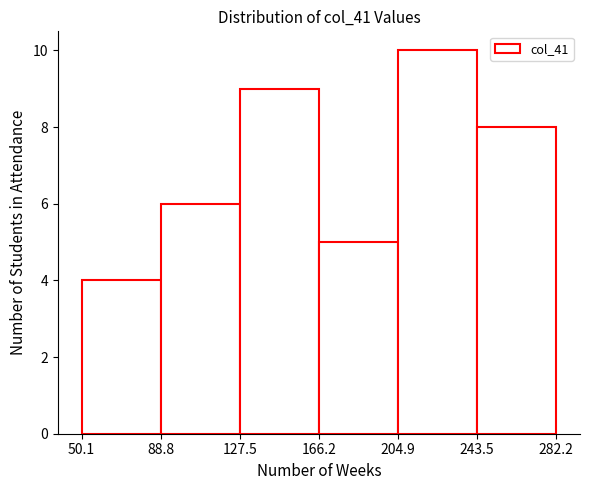

Reading left to right, list every bar in this chart as the range it spans on the x-axis followed by its height. The values are not printed on the chart, so give them approximately, as read against the axis.

50.1 to 88.8: 4
88.8 to 127.5: 6
127.5 to 166.2: 9
166.2 to 204.9: 5
204.9 to 243.5: 10
243.5 to 282.2: 8